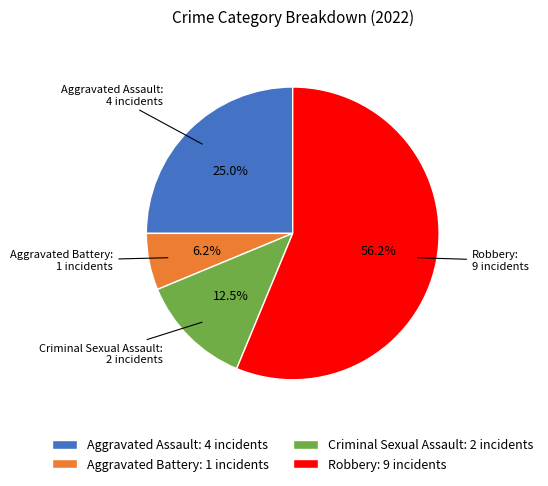

True or false: Aggravated Assault accounts for 25% of the total.

True